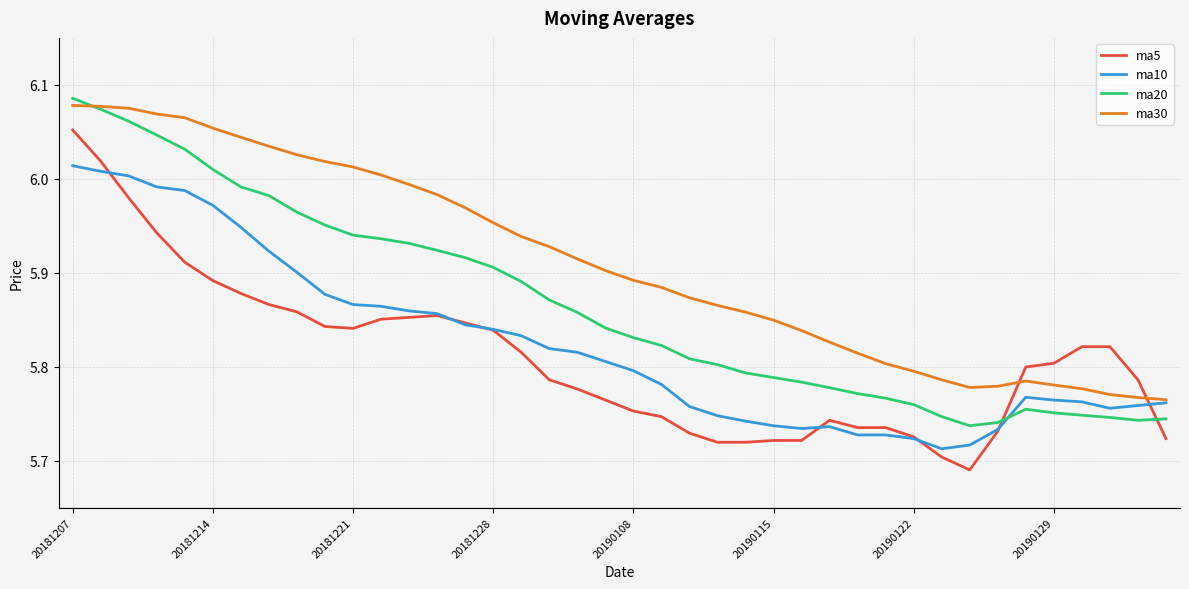

Count the number of data series in this chart.

4